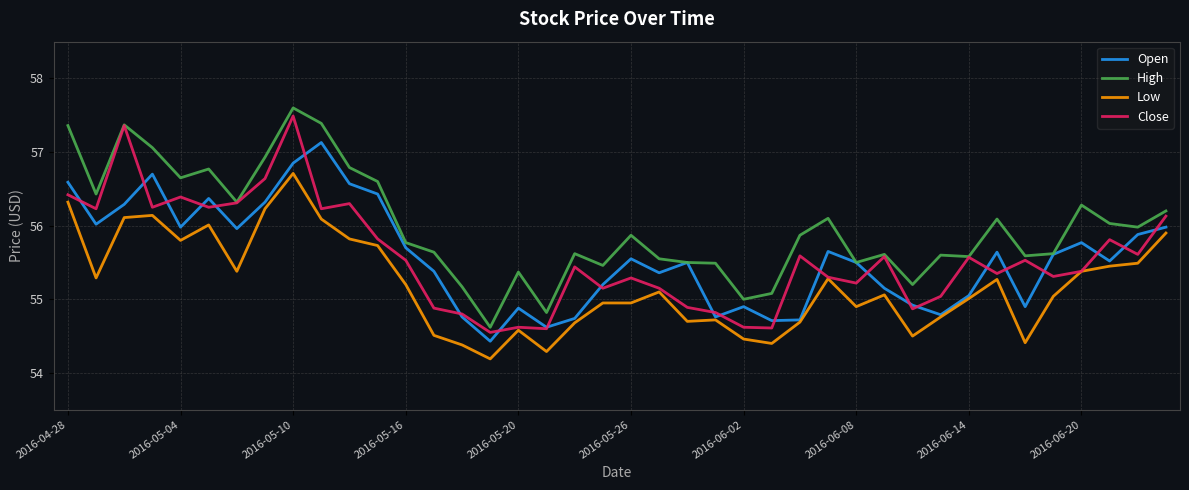

What is the greatest value displayed?

57.6